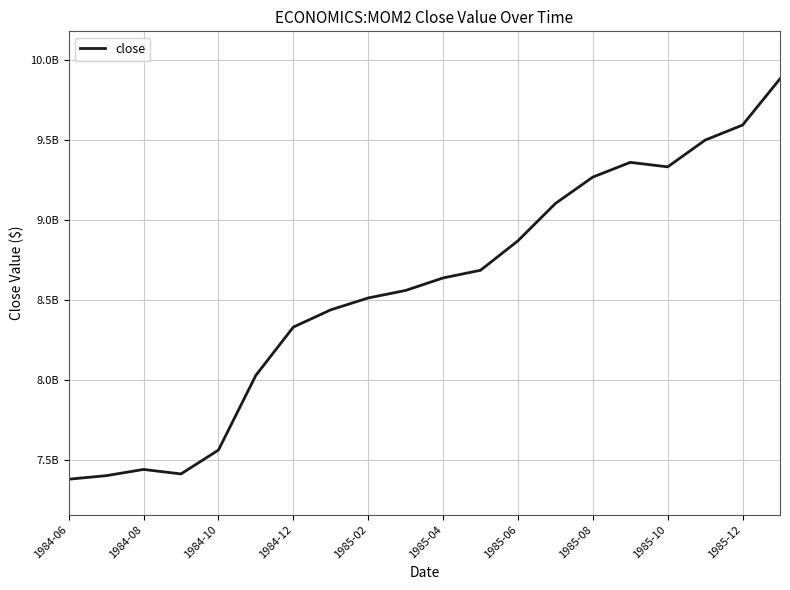

What is the value of the 14th point from the left?

9103000000